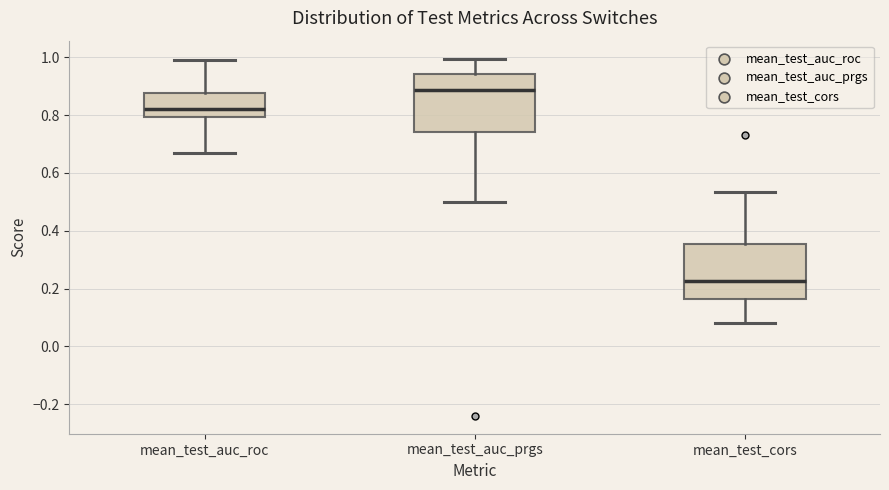

Where does the lower whisker of the box for mean_test_cors end on the y-axis? The values are not printed on the chart, so give them approximately, as read against the axis.

0.08